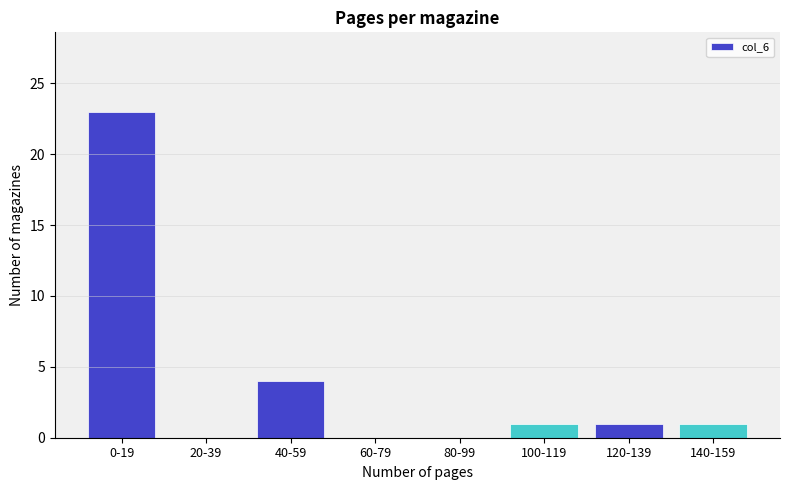

Reading right to left, what are all the values shown in this chart?

140-159=1	120-139=1	100-119=1	80-99=0	60-79=0	40-59=4	20-39=0	0-19=23